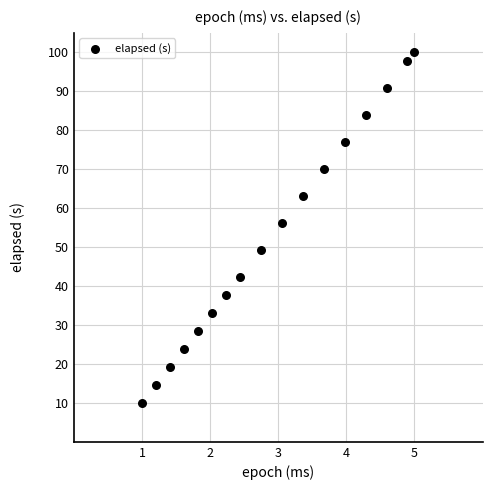

What is the range of X values (max minus min)?

4.0